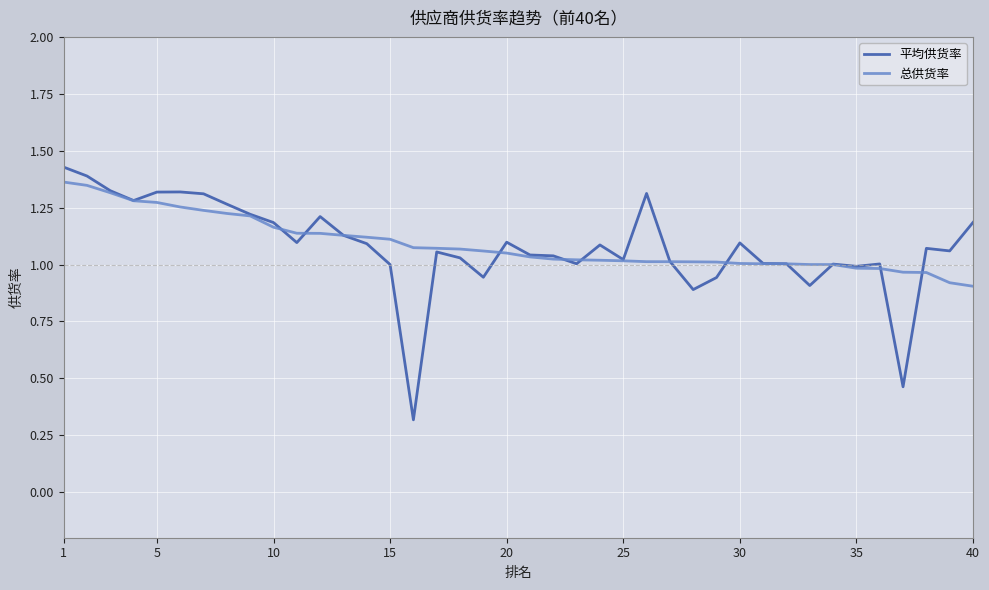

List the series in order of their peak value, lowest first.

总供货率, 平均供货率